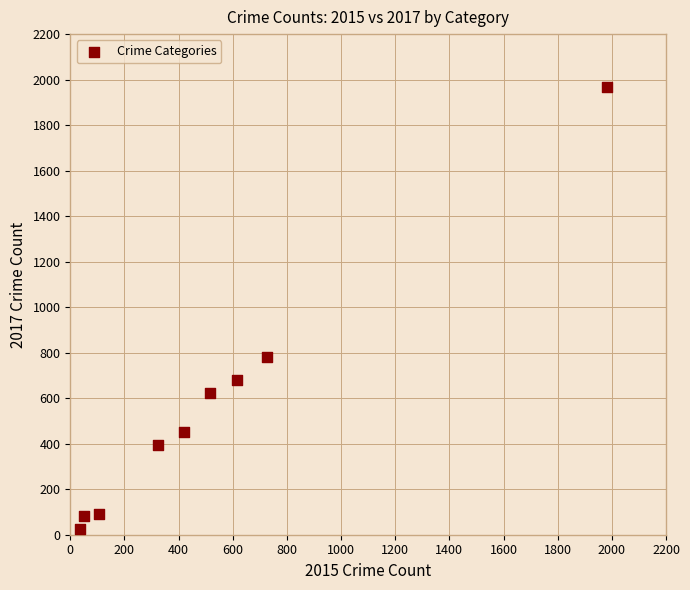

What Y value in the scatter plot is closest to 995?

780